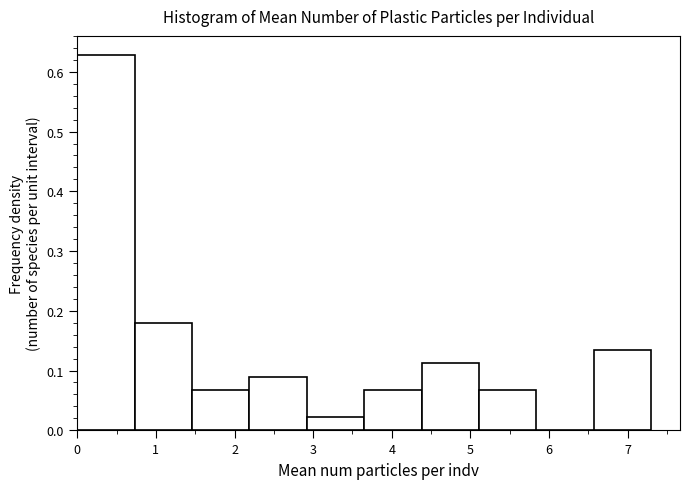

Over which range of the x-axis is the bar tallest?

0.00 to 0.73